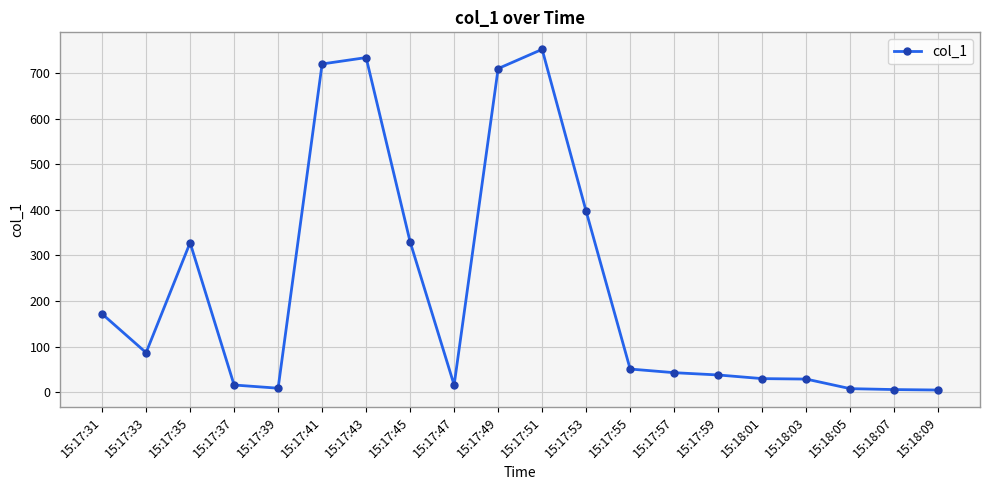

How many distinct data groups are displayed?

1